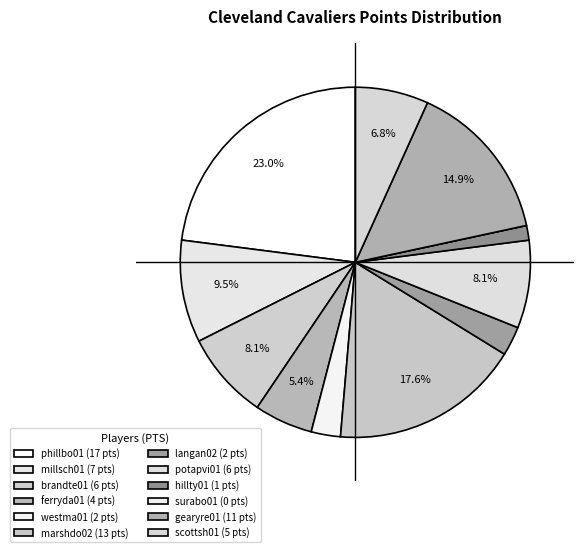

Which slice is the smallest?

surabo01